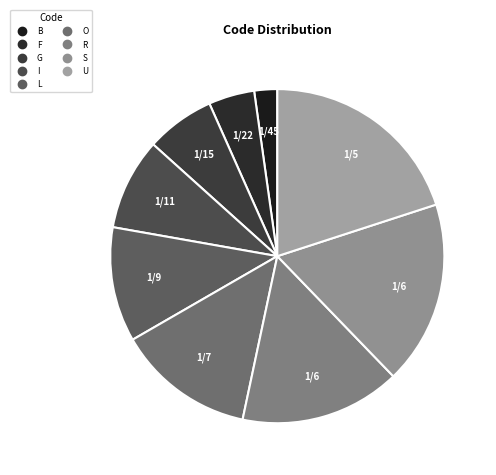

Is there a majority slice in this chart?

No